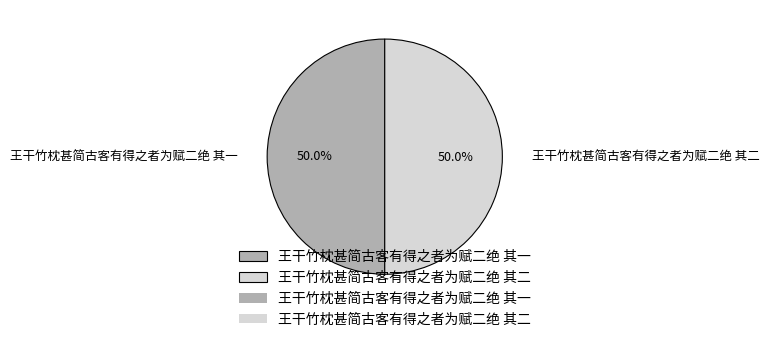

To the nearest percent, what is the combined percentage of 王干竹枕甚简古客有得之者为赋二绝 其一 and 王干竹枕甚简古客有得之者为赋二绝 其二?

100%